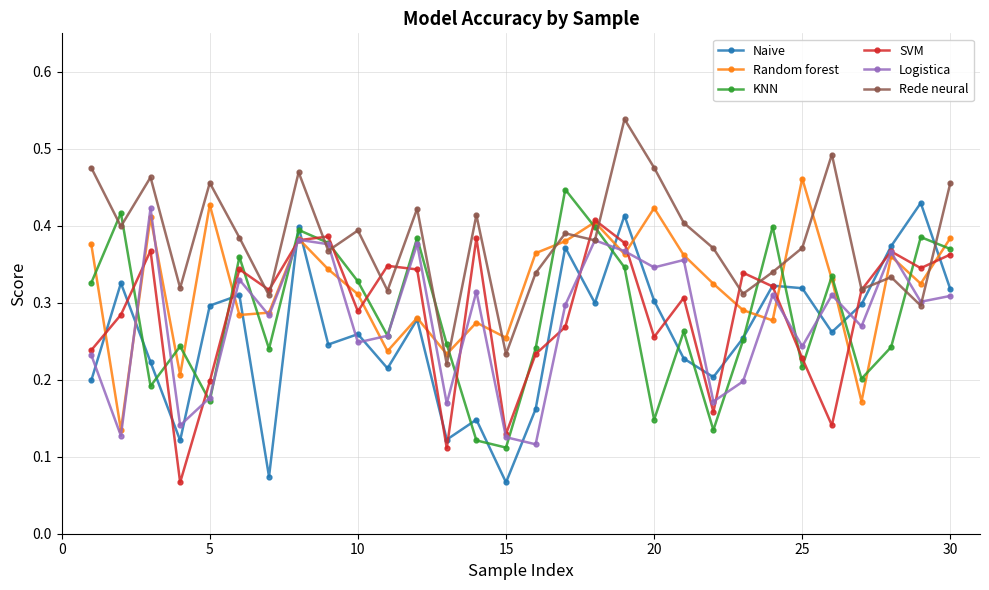

True or false: SVM has more than 0 interior local peaks.

True